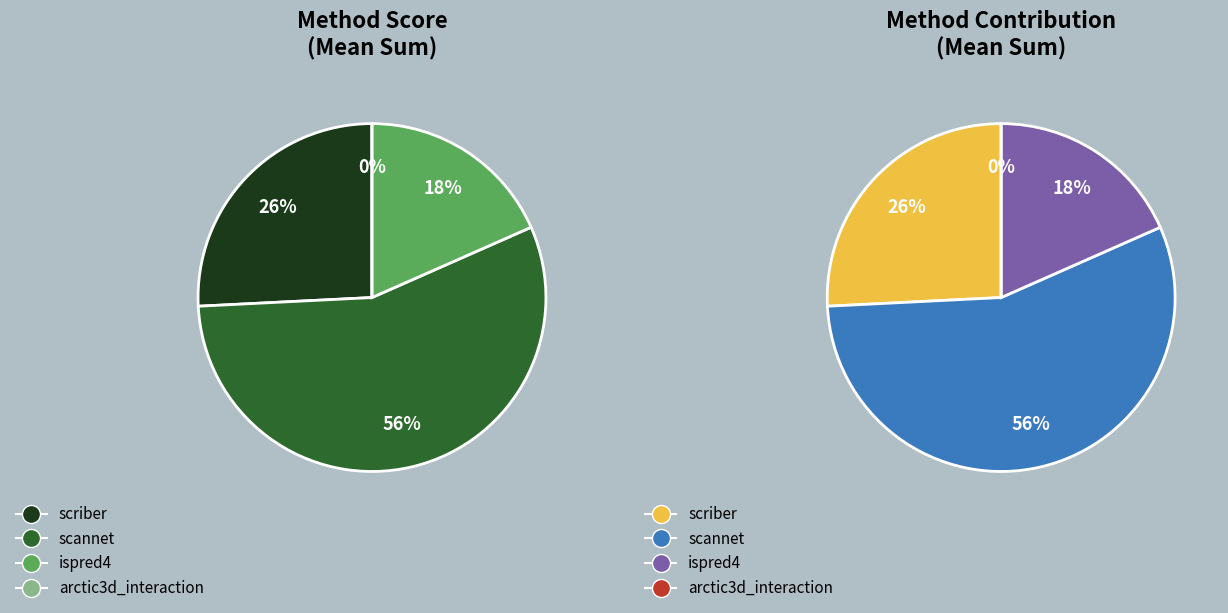

Combined, do 33 and 8 account for over 50%?

No